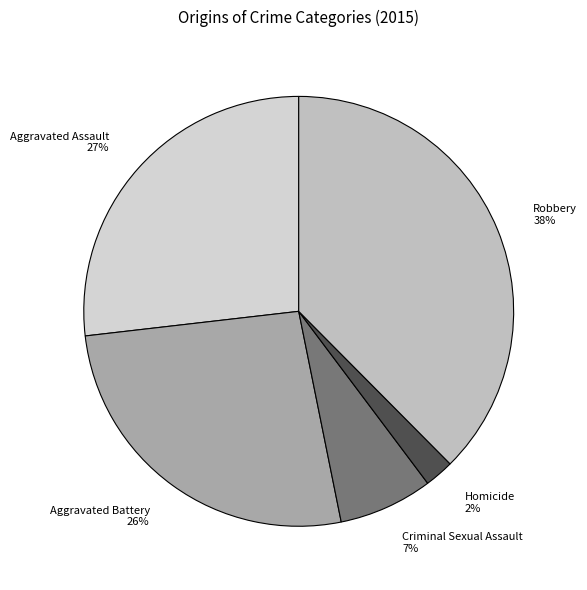

Which has a higher value, Robbery or Aggravated Battery?

Robbery